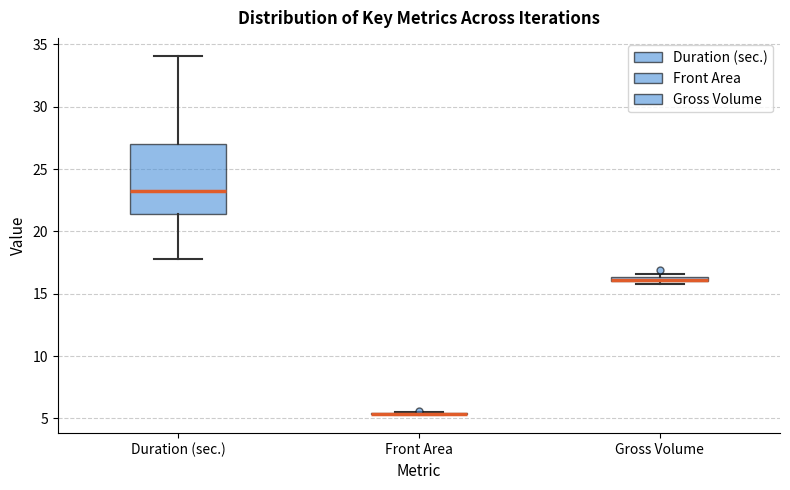

Comparing the boxes themselves (not the whiskers), which one is the tallest?

Duration (sec.)